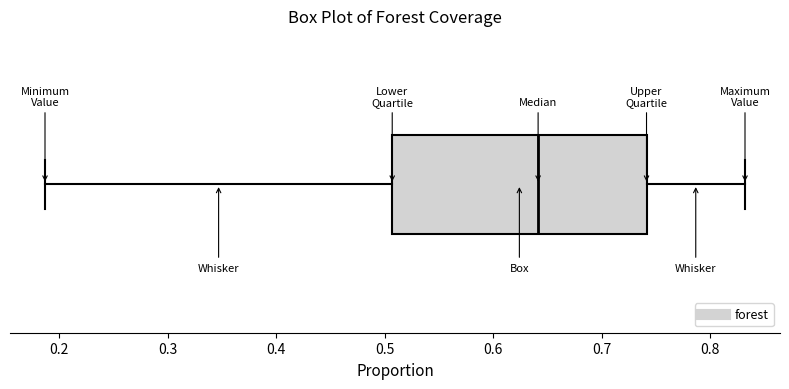

Read this box plot against the x-axis: the position of the median line, the range covered by the box, and the ends of both whiskers. The values are not printed on the chart, so give them approximately, as read against the axis.

median 0.64, box 0.51 to 0.74, whiskers 0.19 to 0.83